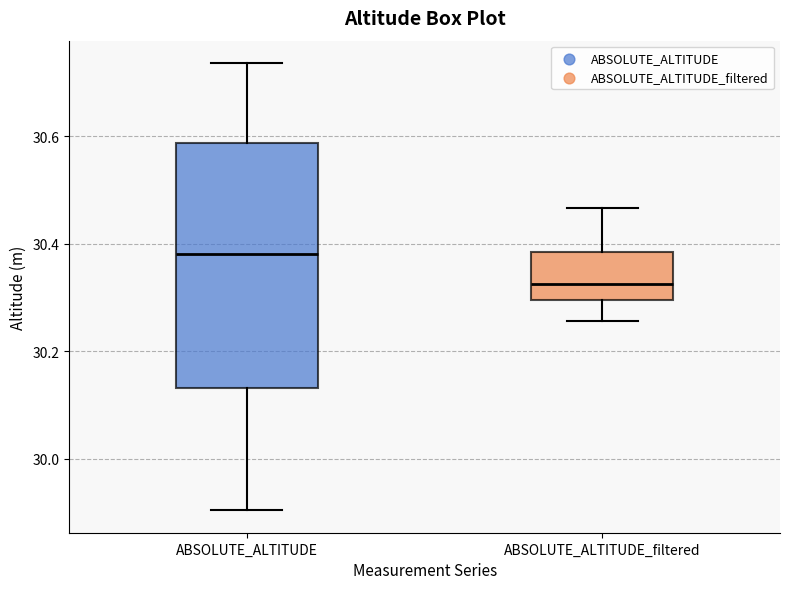

Which box is the tallest, from its lower edge to its upper edge?

ABSOLUTE_ALTITUDE